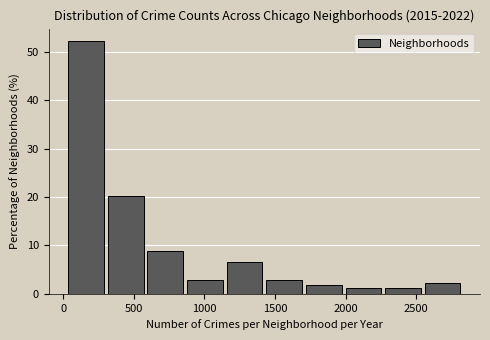

Reading left to right, transcribe this chart: for each bar, give the range it covers on the x-axis and its height. Neither the bar edges nor the heights are printed on the chart, so give them approximately, as read against the axes.

0 to 300: 52
300 to 600: 20
600 to 850: 9
850 to 1150: 3
1150 to 1400: 7
1400 to 1700: 3
1700 to 2000: 2
2000 to 2250: 1
2250 to 2550: 1
2550 to 2850: 2